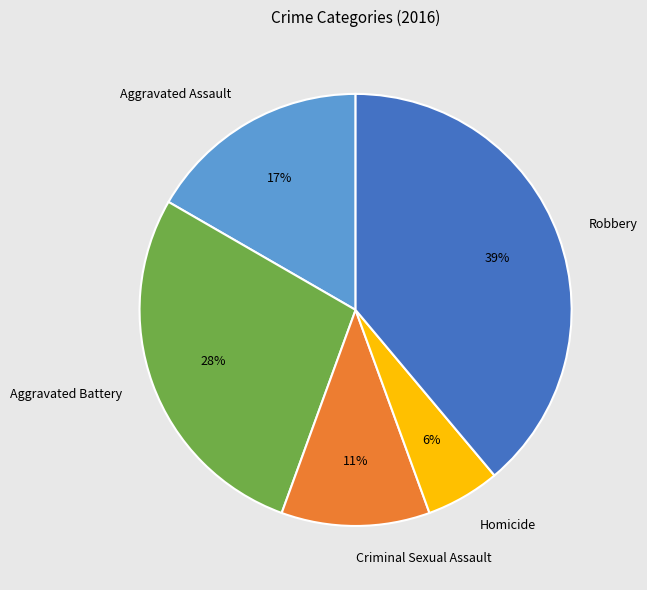

Combined, do Robbery and Aggravated Assault account for over 50%?

Yes